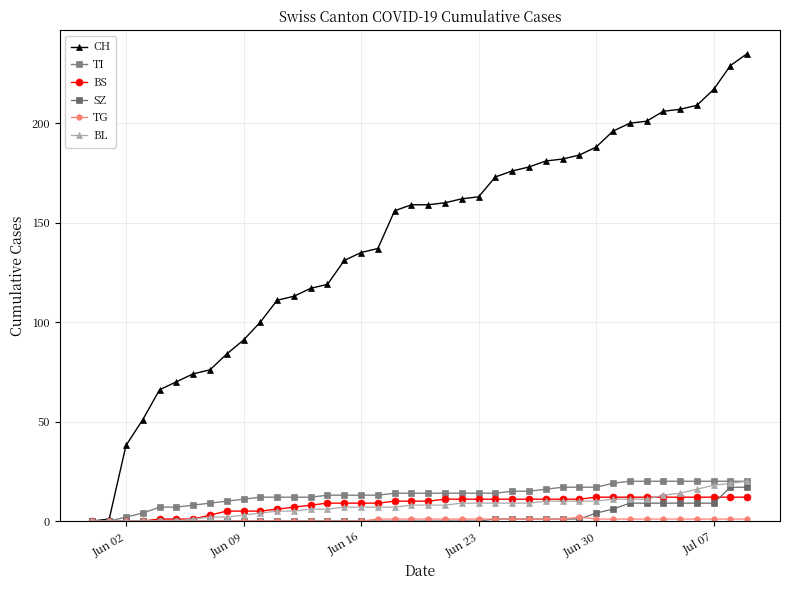

Reading left to right, list all the values displayed in this chart.

CH: 0	1	38	51	66	70	74	76	84	91	100	111	113	117	119	131	135	137	156	159	159	160	162	163	173	176	178	181	182	184	188	196	200	201	206	207	209	217	229	235
TI: 0	0	2	4	7	7	8	9	10	11	12	12	12	12	13	13	13	13	14	14	14	14	14	14	14	15	15	16	17	17	17	19	20	20	20	20	20	20	20	20
BS: 0	0	0	0	1	1	1	3	5	5	5	6	7	8	9	9	9	9	10	10	10	11	11	11	11	11	11	11	11	11	12	12	12	12	12	12	12	12	12	12
SZ: 0	0	0	0	0	0	0	0	0	0	0	0	0	0	0	0	0	0	0	0	0	0	0	0	1	1	1	1	1	1	4	6	9	9	9	9	9	9	17	17
TG: 0	0	0	0	0	0	0	0	0	0	0	0	0	0	0	0	0	1	1	1	1	1	1	1	1	1	1	1	1	2	1	1	1	1	1	1	1	1	1	1
BL: 0	0	0	0	0	0	1	2	2	3	4	5	5	6	6	7	7	7	7	8	8	8	9	9	9	9	9	10	10	10	10	11	11	11	13	14	16	18	19	20